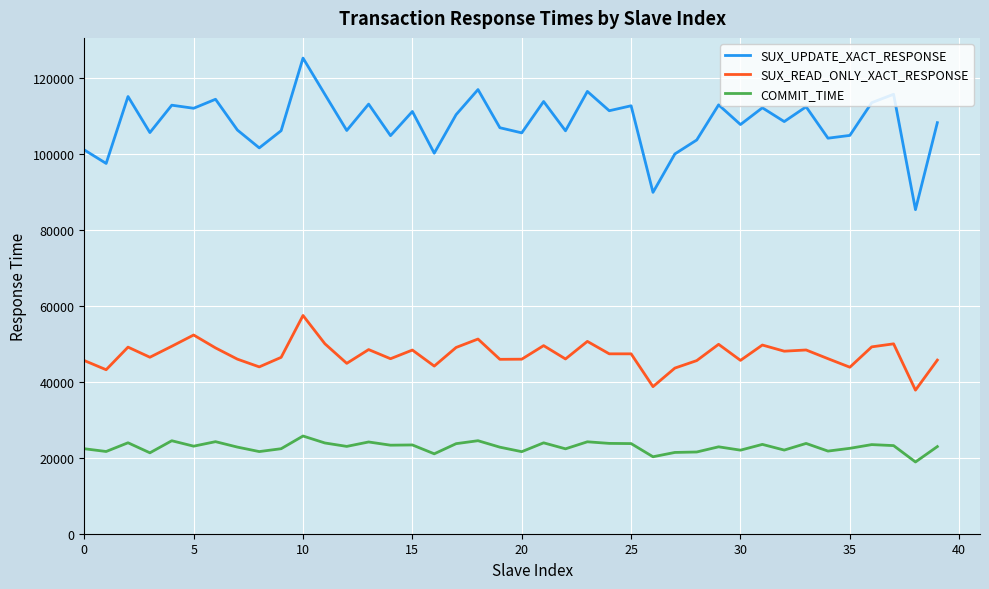

What is the difference between the maximum and minimum values in the SUX_READ_ONLY_XACT_RESPONSE series?

19640.7